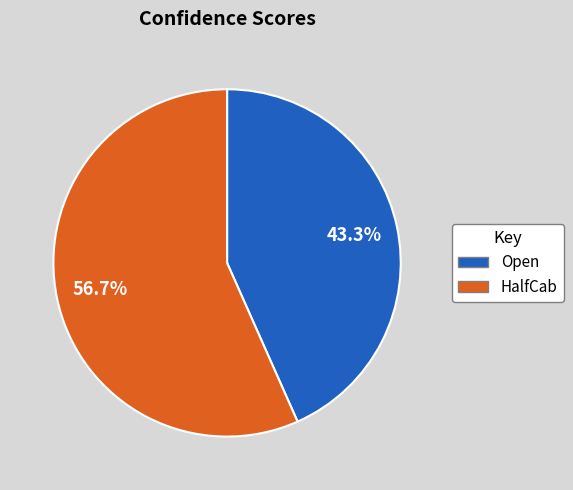

To the nearest percent, what is the average slice percentage?

50%